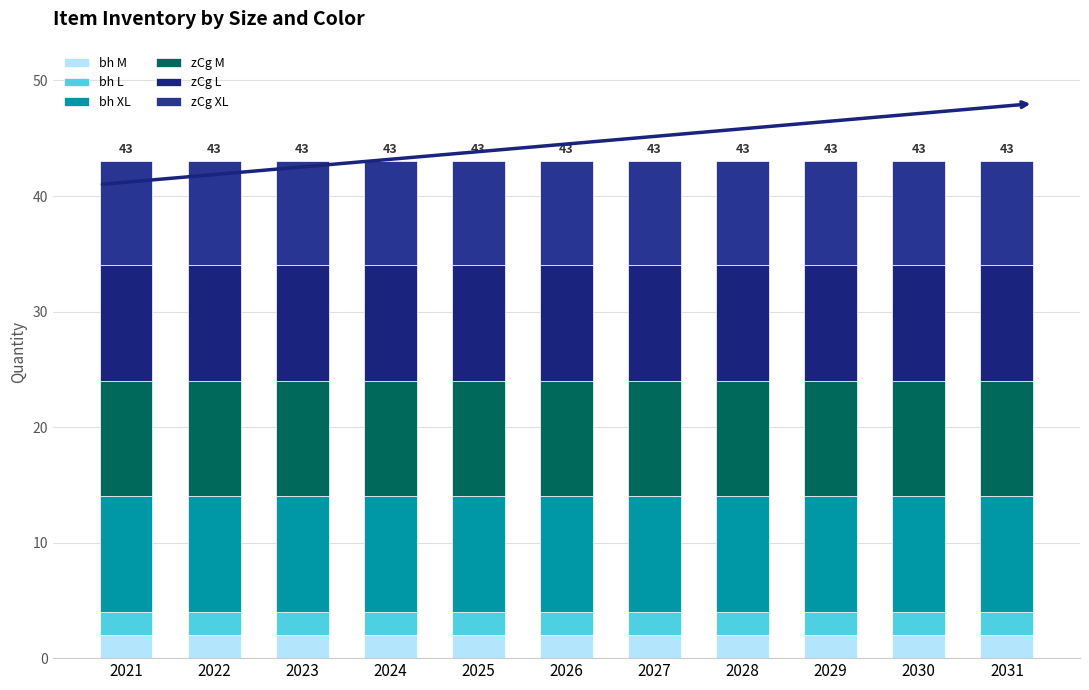

How many bars are there in total?

11